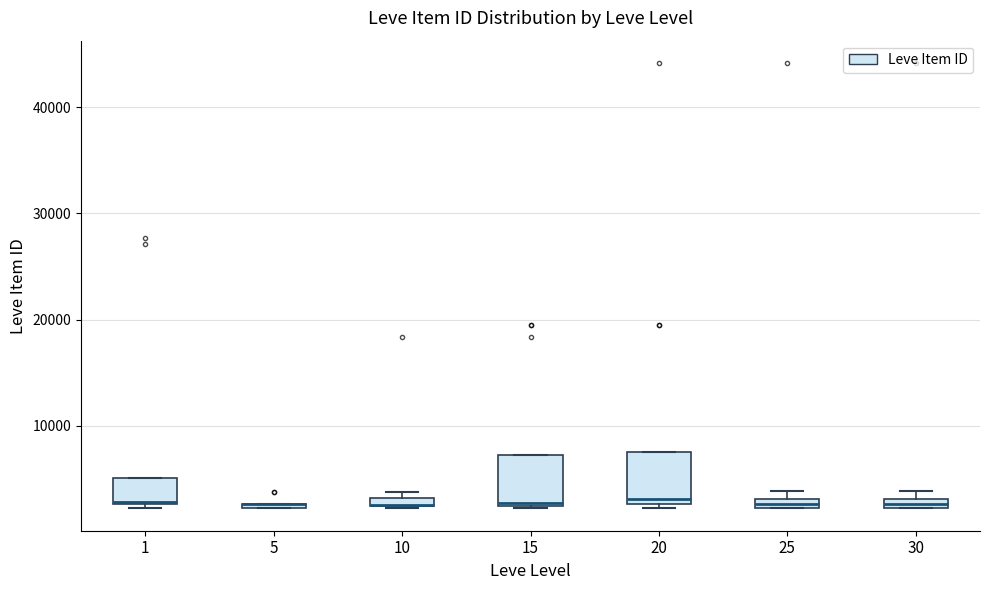

Where is the upper edge of the box at x = 5 on the y-axis? The values are not printed on the chart, so give them approximately, as read against the axis.

3000